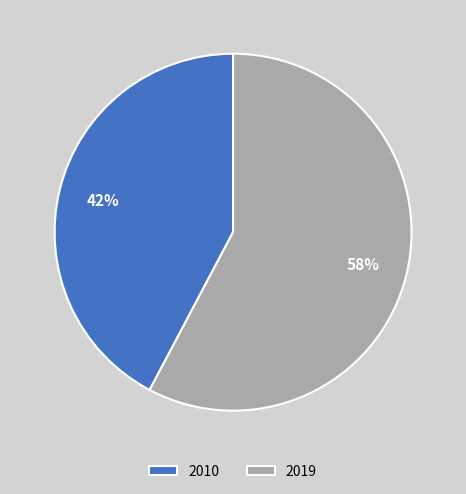

To the nearest percent, what is the average slice percentage?

50%